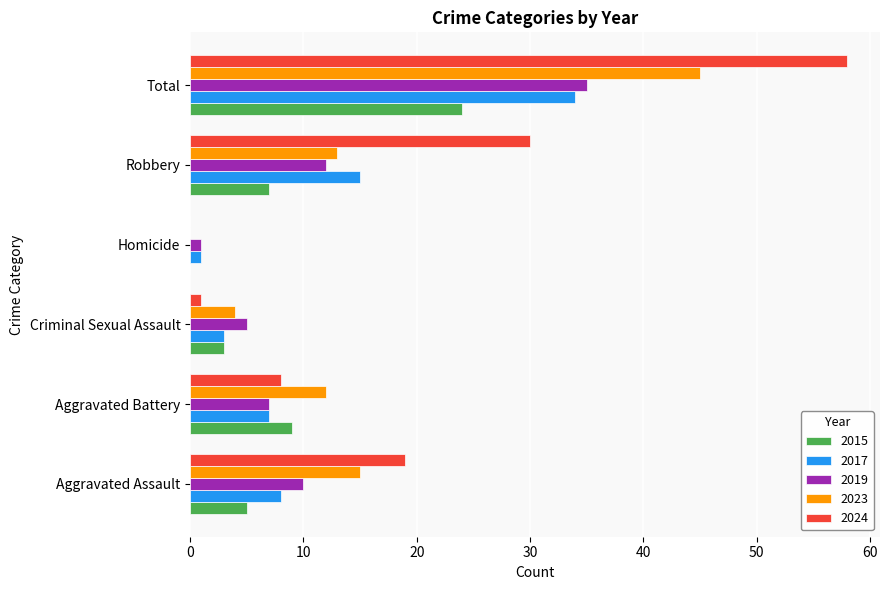

Which series changed the most between Robbery and Total?

2023